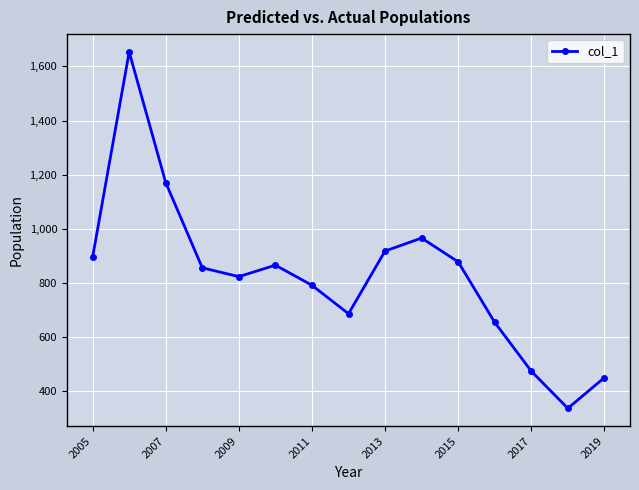

What is the greatest value displayed?

1653.4